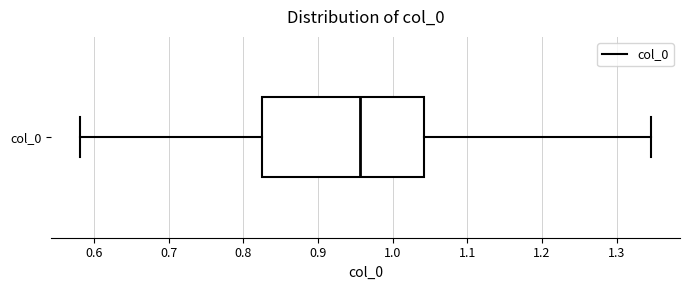

Read this box plot against the x-axis: the position of the median line, the range covered by the box, and the ends of both whiskers. The values are not printed on the chart, so give them approximately, as read against the axis.

median 0.96, box 0.82 to 1.04, whiskers 0.58 to 1.35